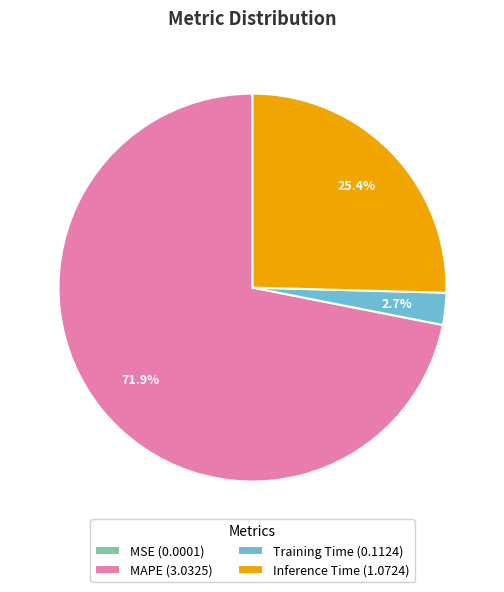

What percentage is NOT represented by MAPE (3.0325)?

28.1%